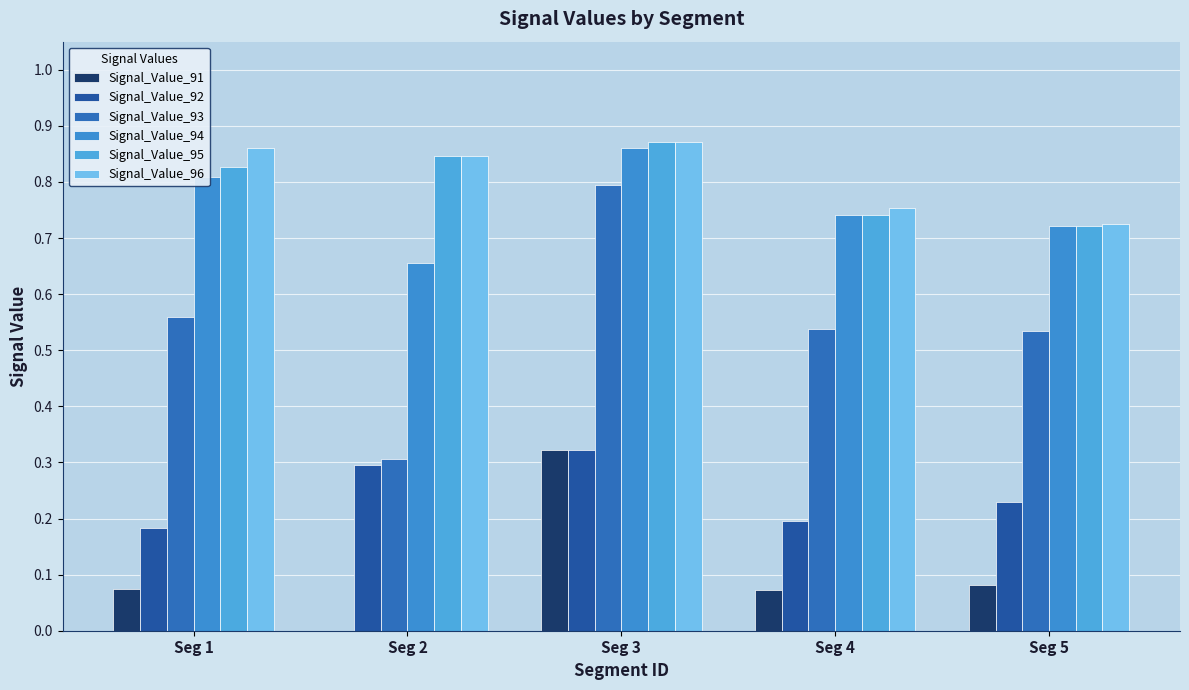

Rank the series by their maximum value, from lowest to highest.

Signal_Value_91, Signal_Value_92, Signal_Value_93, Signal_Value_94, Signal_Value_95, Signal_Value_96